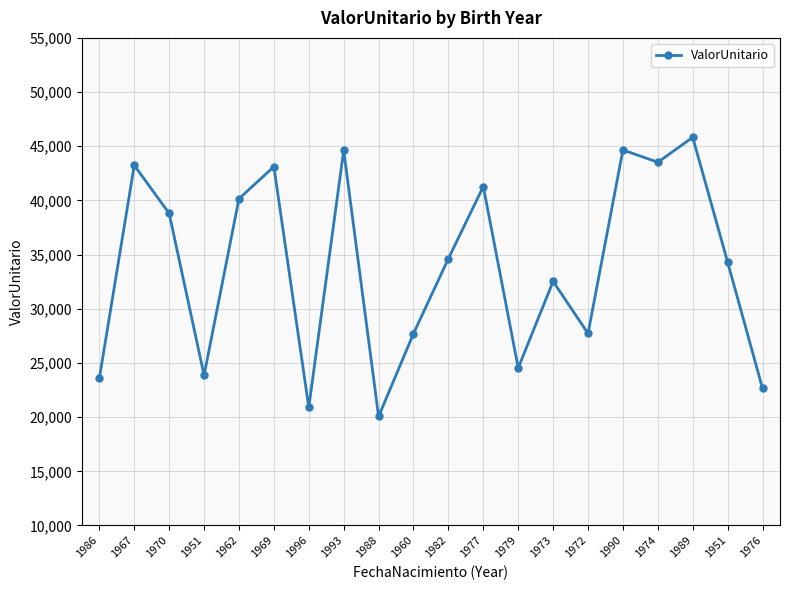

Does the chart have visible grid lines?

Yes